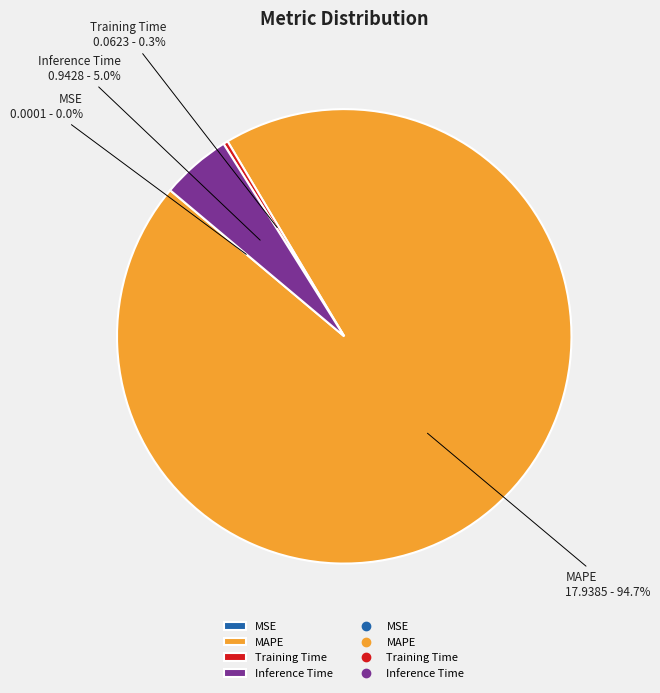

What percentage is NOT represented by MAPE?

5.3%